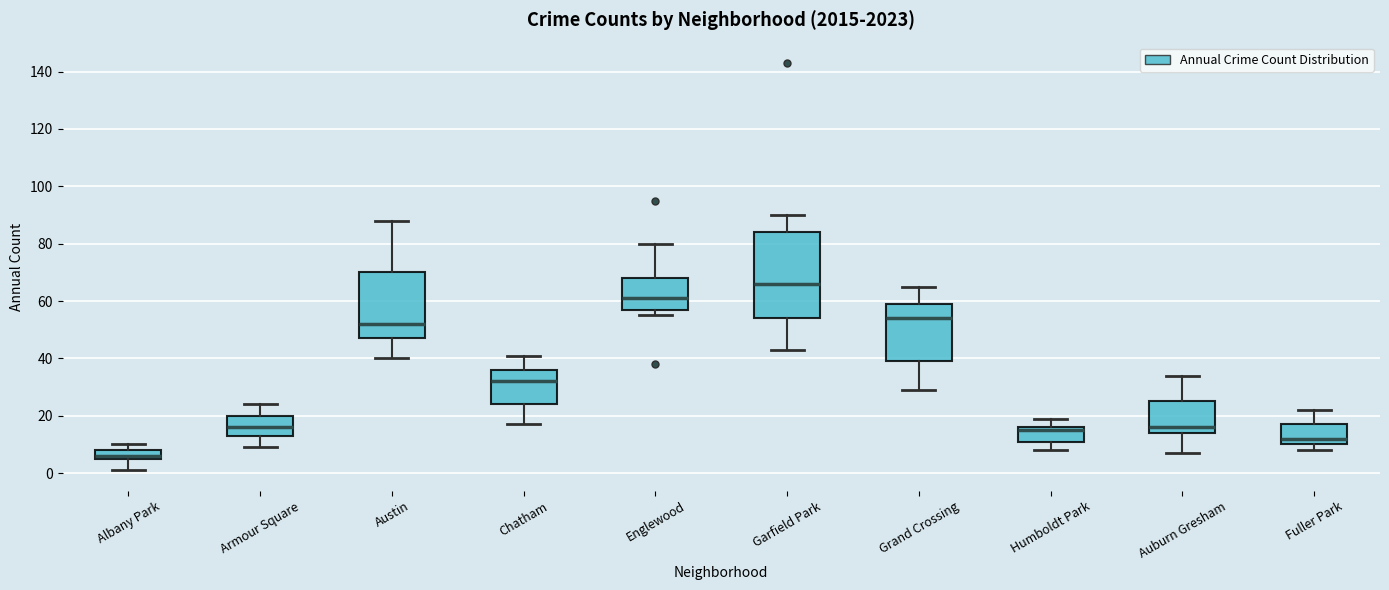

Reading left to right, read every box against the y-axis: the position of its median line, the range the box covers, and the ends of its whiskers. The values are not printed on the chart, so give them approximately, as read against the axis.

Albany Park: median 6 (just above the box's lower edge), box 6 to 8, whiskers 2 to 10
Armour Square: median 16, box 14 to 20, whiskers 10 to 24
Austin: median 52, box 48 to 70, whiskers 40 to 88
Chatham: median 32, box 24 to 36, whiskers 18 to 42
Englewood: median 62, box 58 to 68, whiskers 56 to 80
Garfield Park: median 66, box 54 to 84, whiskers 44 to 90
Grand Crossing: median 54, box 40 to 60, whiskers 30 to 66
Humboldt Park: median 16 (just below the box's upper edge), box 12 to 16, whiskers 8 to 20
Auburn Gresham: median 16, box 14 to 26, whiskers 8 to 34
Fuller Park: median 12, box 10 to 18, whiskers 8 to 22